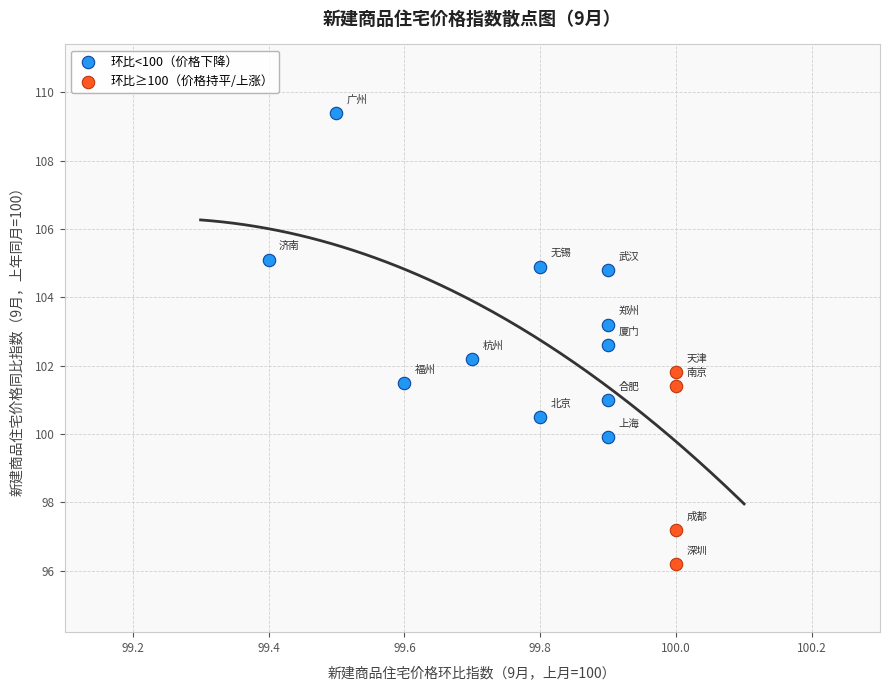

Which series has the widest spread of Y values?

环比<100（价格下降）